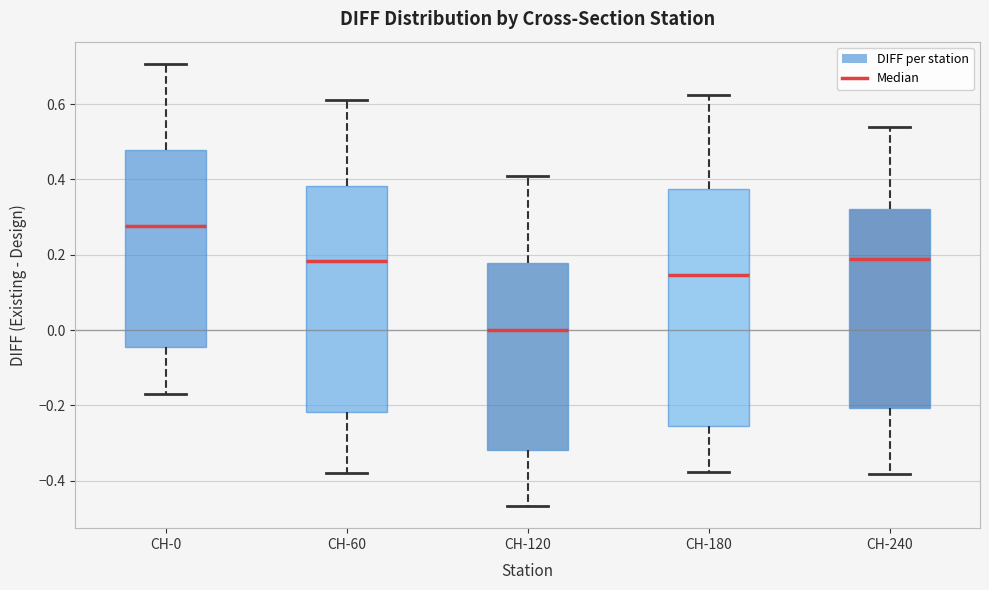

Comparing the boxes themselves (not the whiskers), which one is the tallest?

CH-180